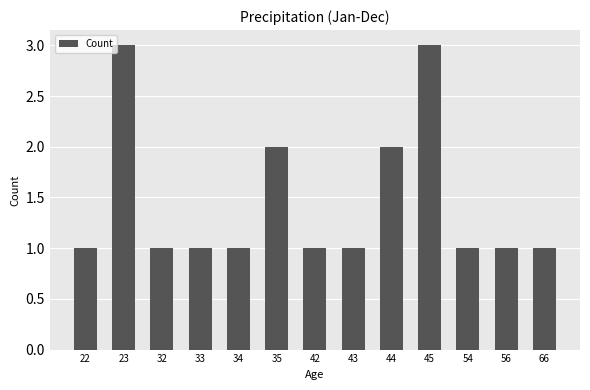

What is the change in value from 44 to 66?

-1